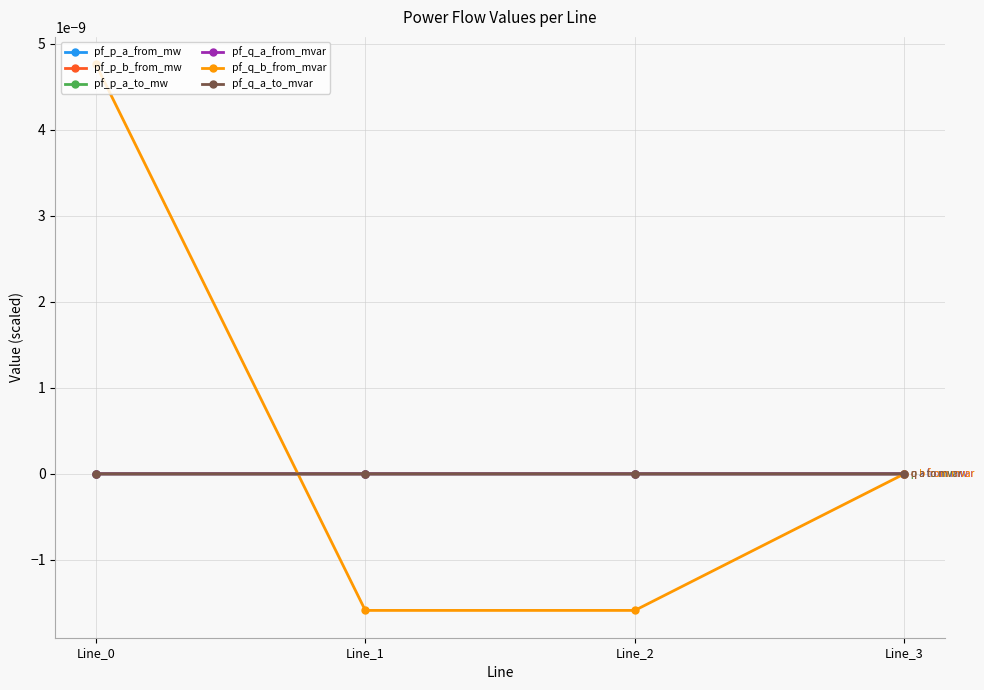

True or false: pf_q_a_to_mvar has more than 2 interior local peaks.

False